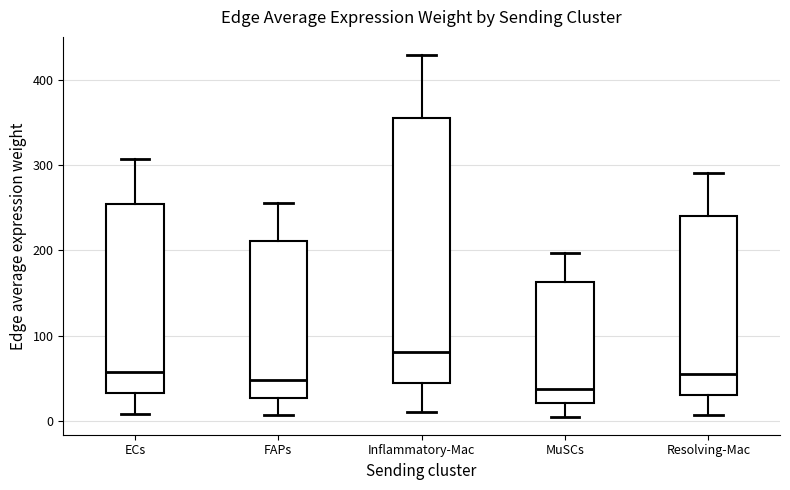

Comparing the boxes themselves (not the whiskers), which one is the tallest?

Inflammatory-Mac